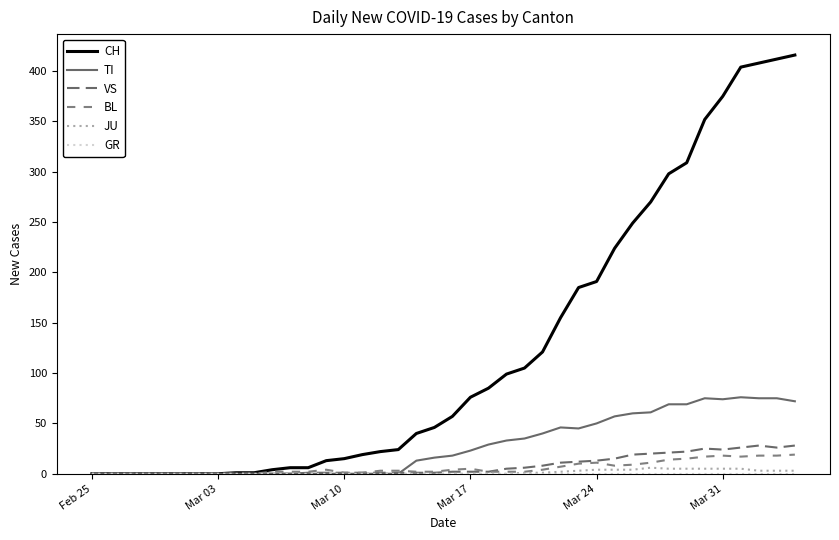

Does the chart display data point markers on the line(s)?

No